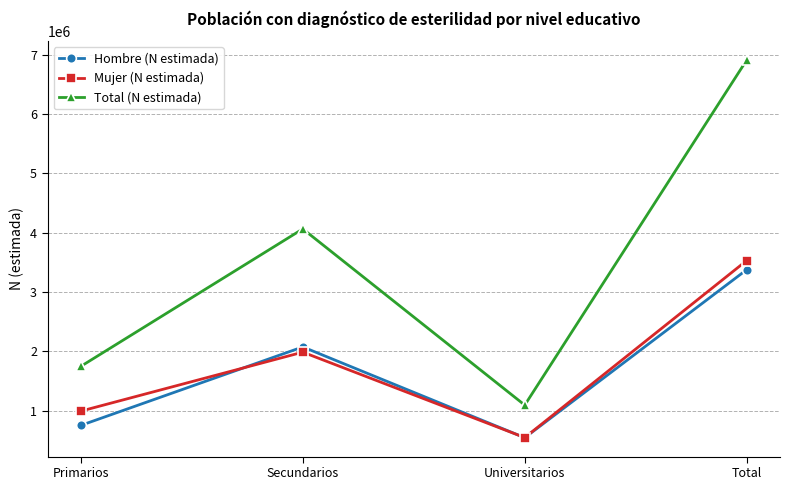

What is the average value of the Hombre (N estimada) series?

1688809